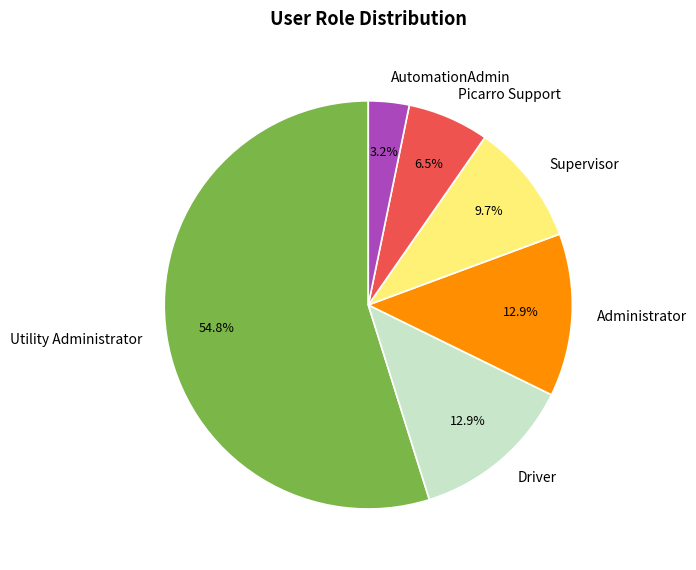

What portion of the pie excludes Administrator?

87.1%